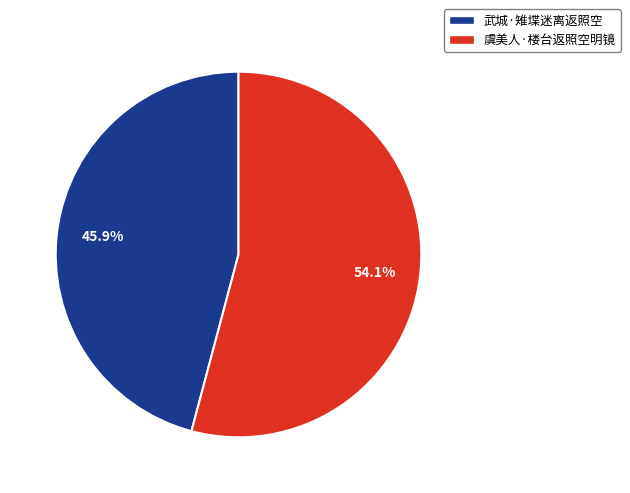

What is the total percentage of 武城·雉堞迷离返照空 and 虞美人·楼台返照空明镜?

100.0%